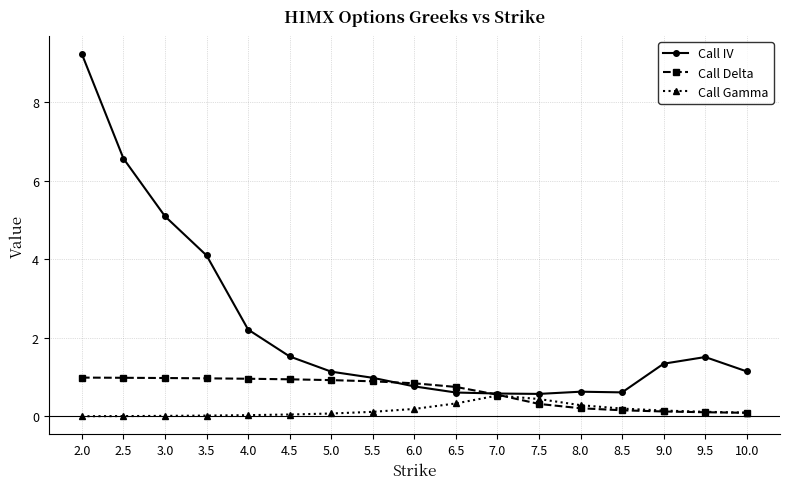

What are all the series names shown in the legend?

Call IV, Call Delta, Call Gamma